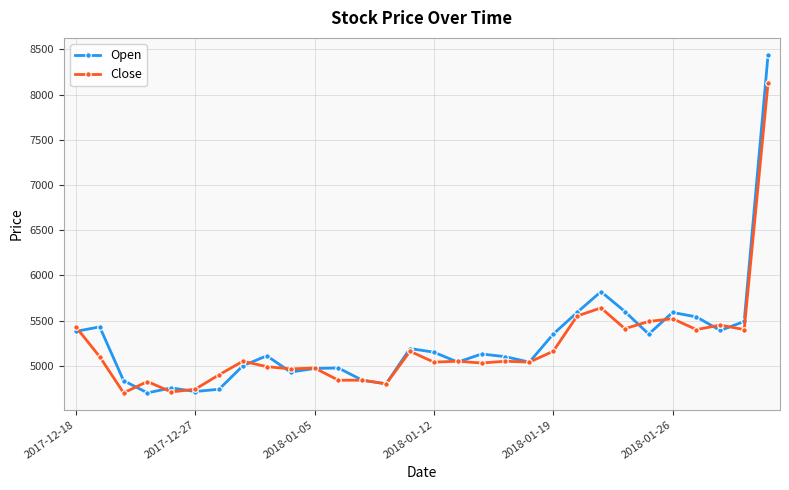

What is the value of the Close point at the 26th from the left?

5520